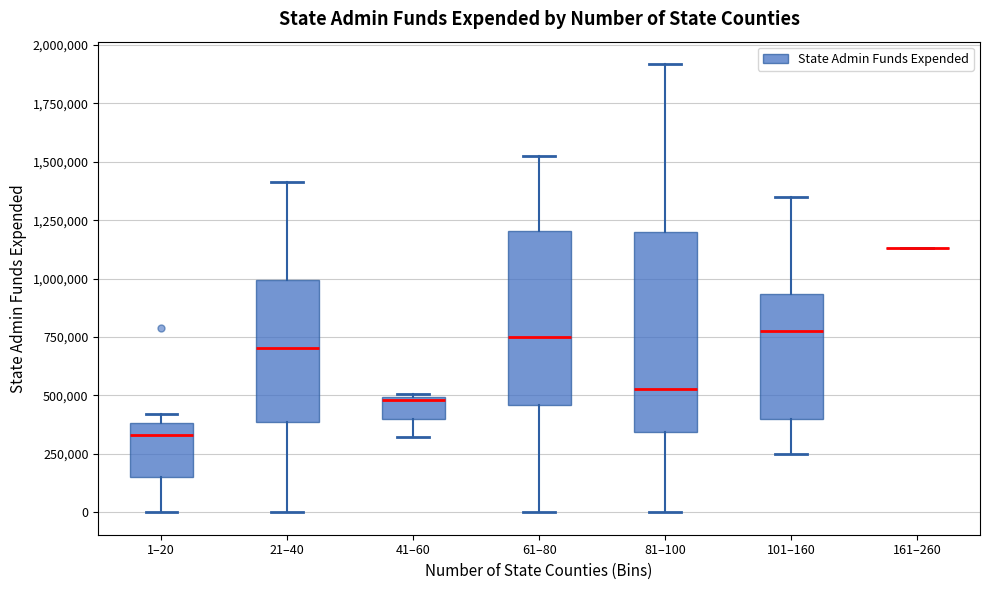

Reading left to right, transcribe this box plot: for each box, give where its median line is, the range the box spans, and where its two whiskers end, as read against the y-axis. The values are not printed on the chart, so give them approximately, as read against the axis.

1–20: median 350000, box 150000 to 400000, whiskers 0 to 400000 (just above the box's upper edge)
21–40: median 700000, box 400000 to 1000000, whiskers 0 to 1400000
41–60: median 500000, box 400000 to 500000, whiskers 300000 to 500000
61–80: median 750000, box 450000 to 1200000, whiskers 0 to 1500000
81–100: median 550000, box 350000 to 1200000, whiskers 0 to 1900000
101–160: median 800000, box 400000 to 950000, whiskers 250000 to 1350000
161–260: box collapsed to a line at 1150000, whiskers 1150000 to 1150000